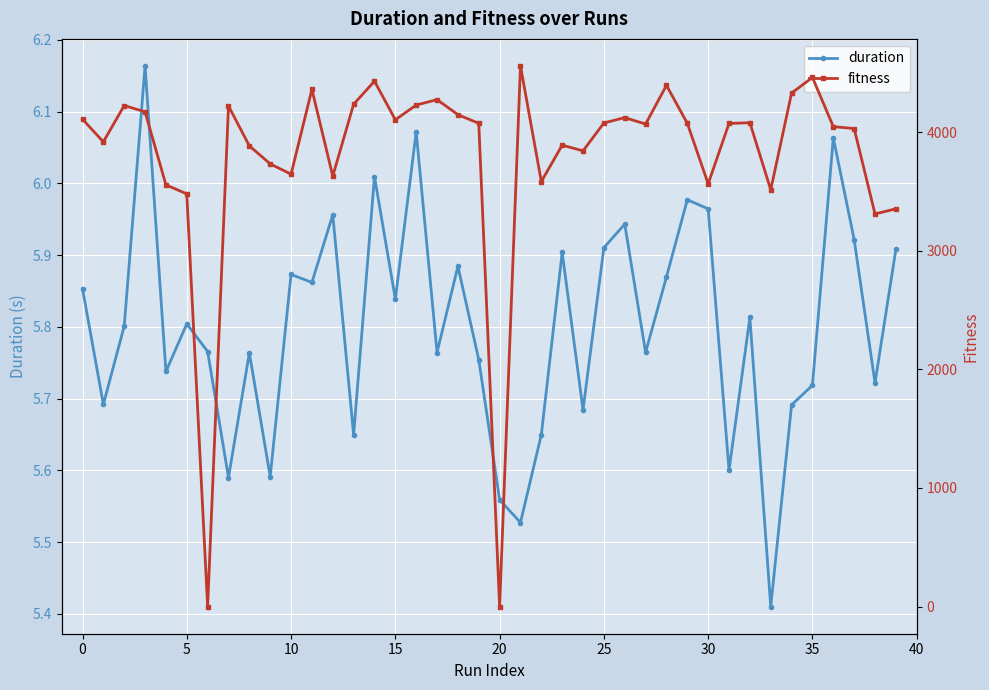

What is the sum of all duration values?

232.0